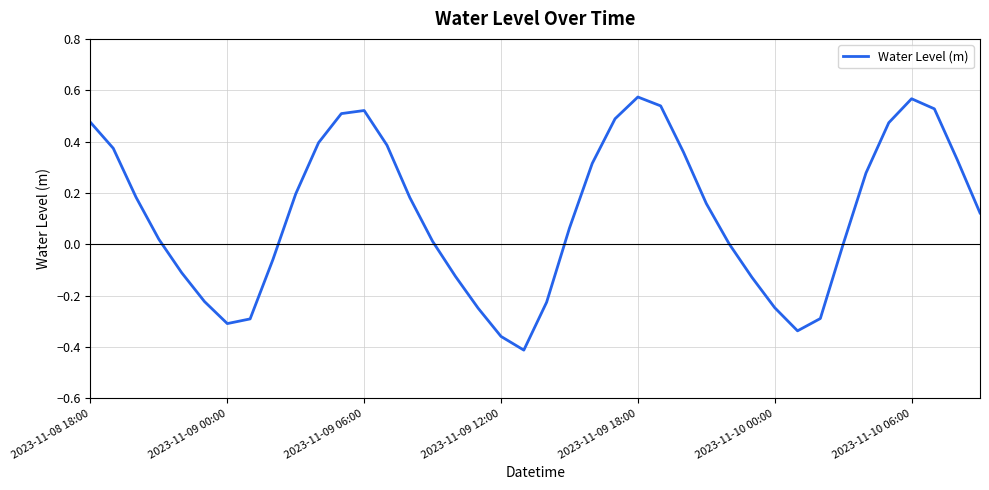

What is the difference between the maximum and minimum values?

1.0